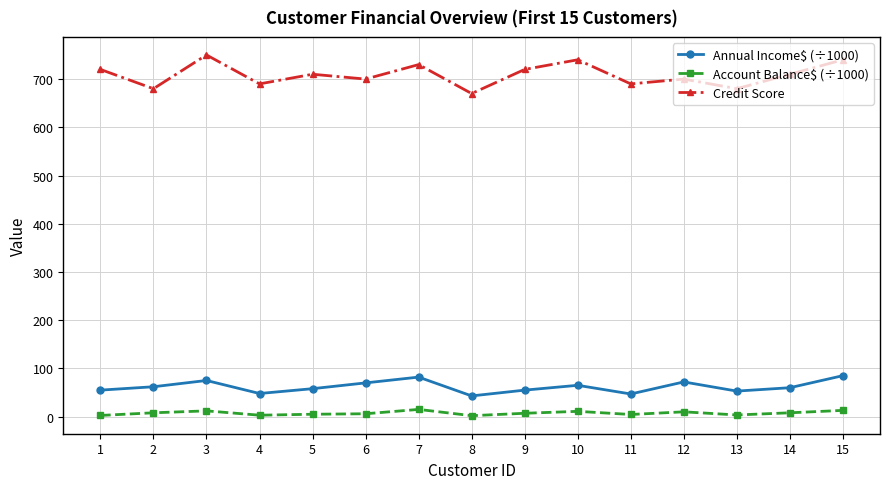

How many values in the Account Balance$ (÷1000) series are below 7?

7